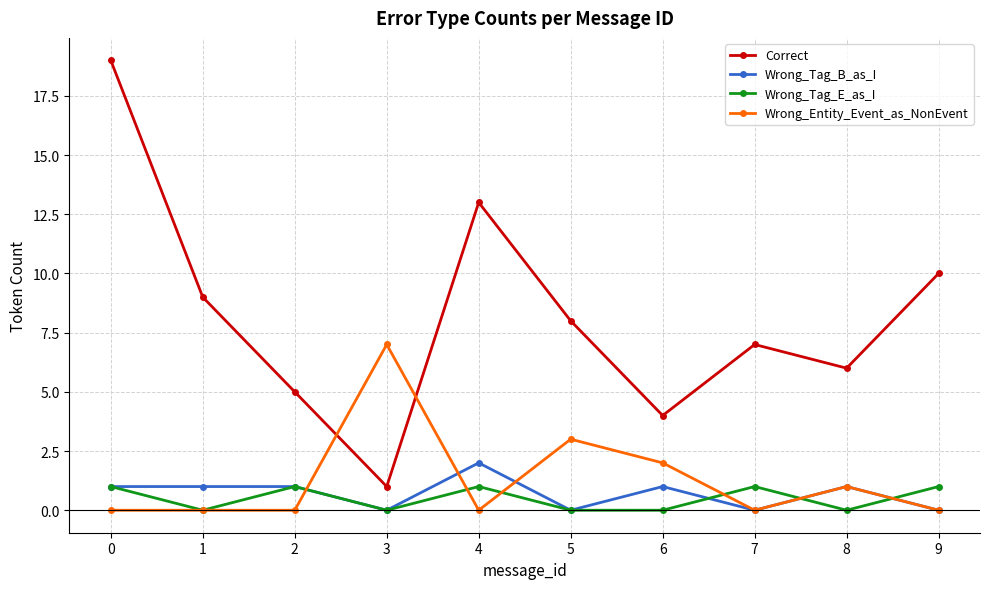

Which series changed the most between 0 and 4?

Correct